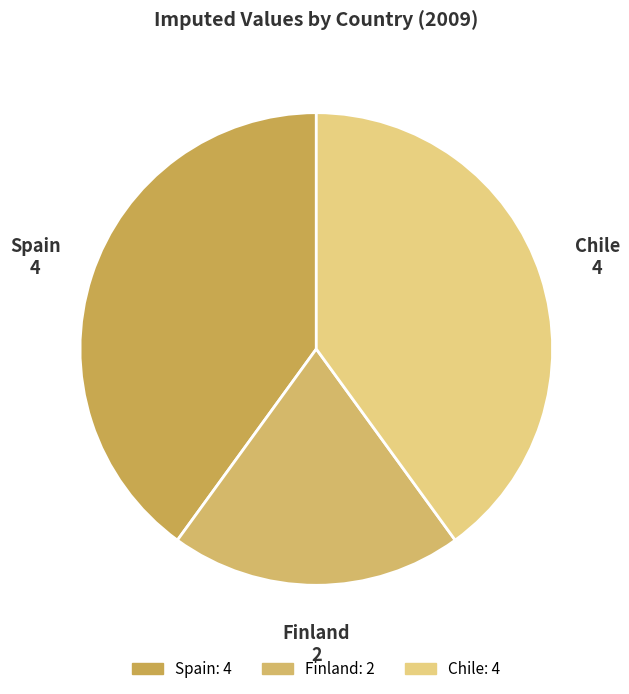

Approximately how many times larger is the value at Finland compared to Chile?

0.5